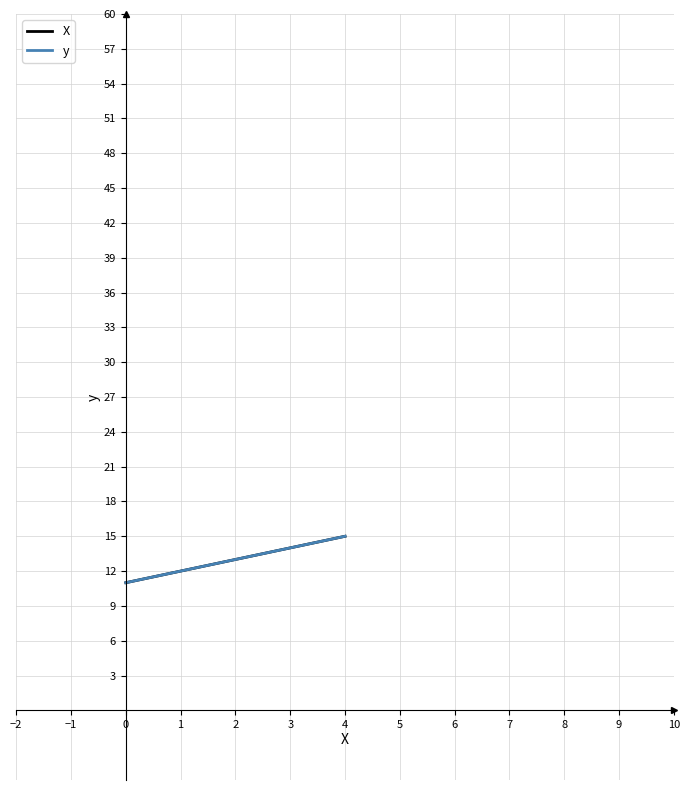

Is this an area chart (filled region under the line)?

No